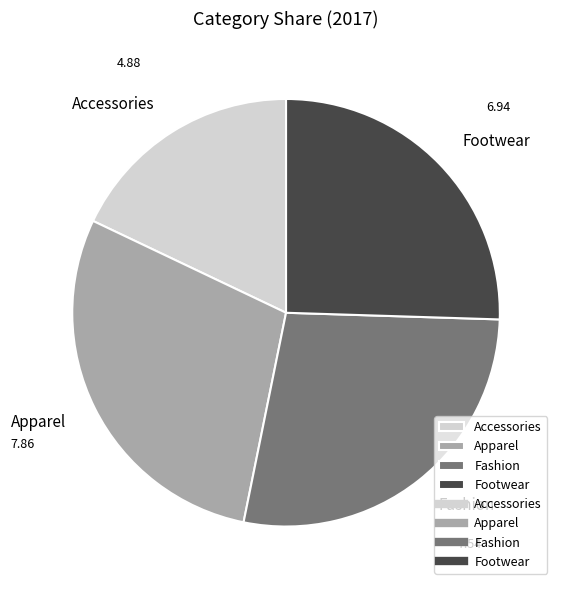

Is there any slice that represents more than half of the pie?

No